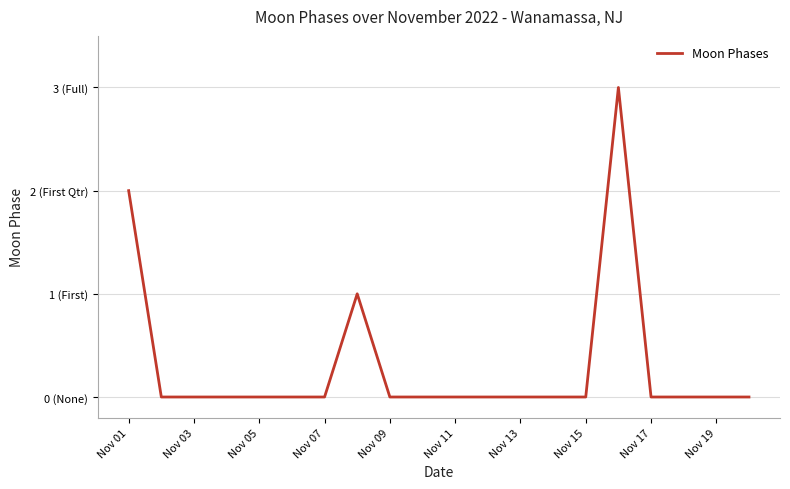

Does the chart have visible grid lines?

Yes